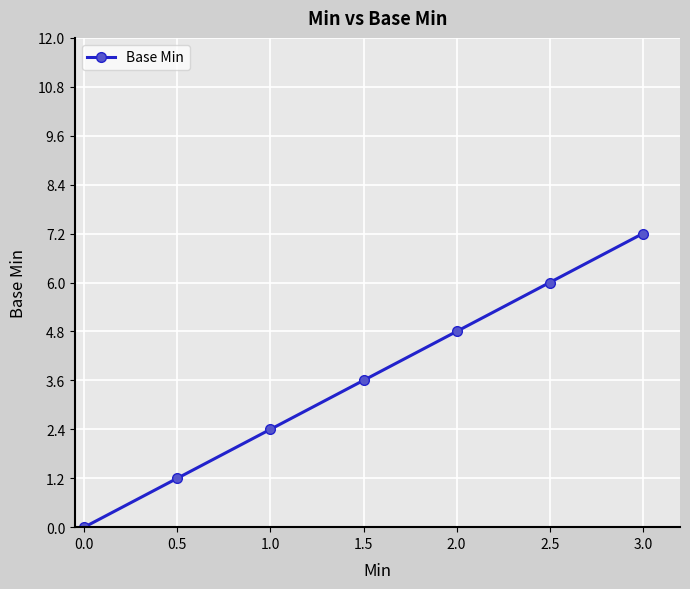

What is the sum of the values at 1.0 and 0.5?

3.6